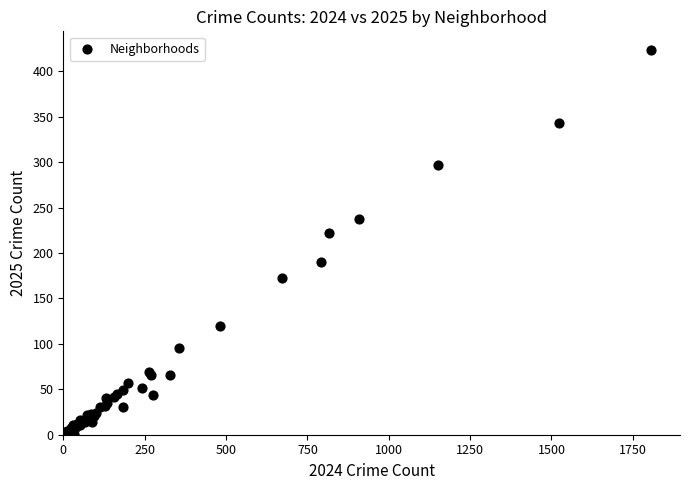

What Y value in the scatter plot is closest to 212?

222